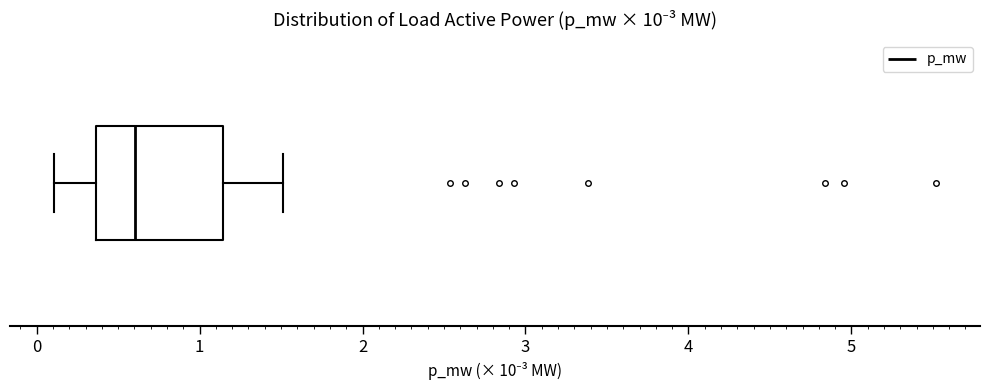

Transcribe this box plot: give where the median line is, the range the box spans, and where the two whiskers end, as read against the x-axis. The values are not printed on the chart, so give them approximately, as read against the axis.

median 0.6, box 0.4 to 1.1, whiskers 0.1 to 1.5